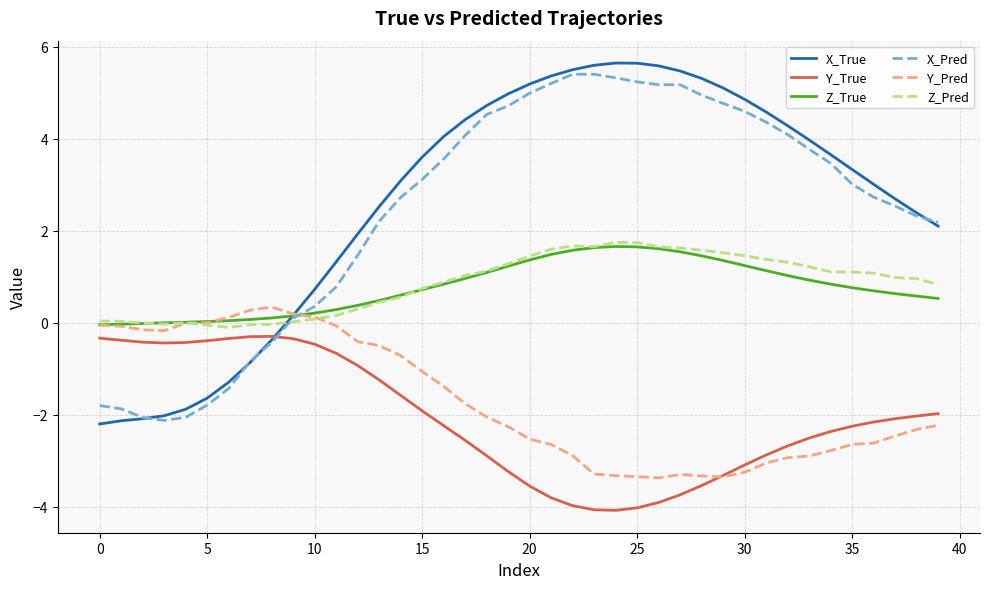

True or false: X_True and Z_Pred intersect in this chart.

True